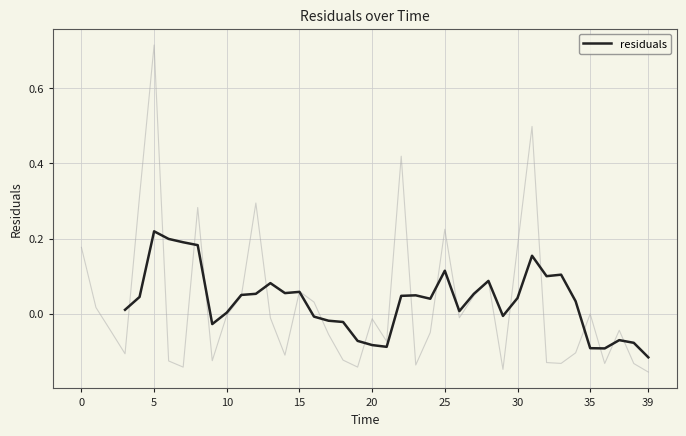

Reading left to right, what are all the values shown in this chart?

0.0	0.0	0.2	0.2	0.2	0.2	-0.0	0.0	0.0	0.1	0.1	0.1	0.1	-0.0	-0.0	-0.0	-0.1	-0.1	-0.1	0.0	0.0	0.0	0.1	0.0	0.1	0.1	-0.0	0.0	0.2	0.1	0.1	0.0	-0.1	-0.1	-0.1	-0.1	-0.1